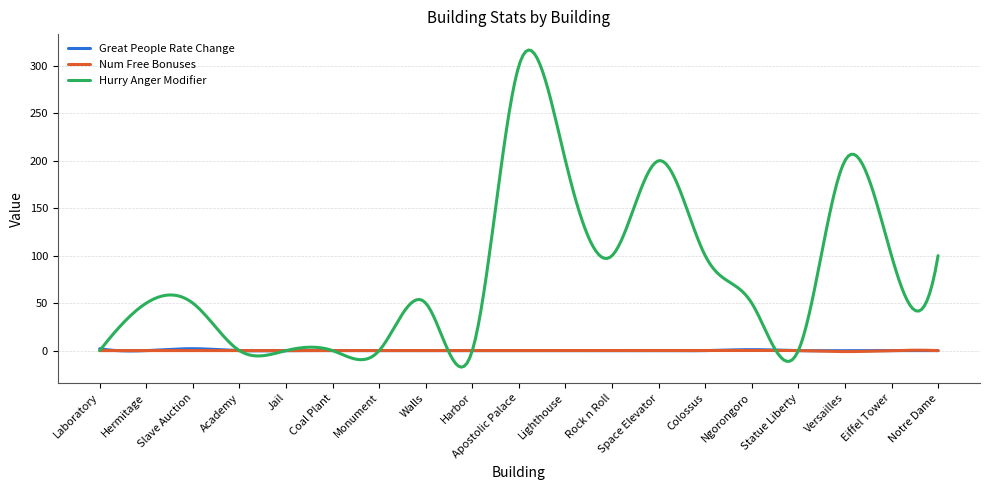

What is the maximum value shown in the chart?

316.7